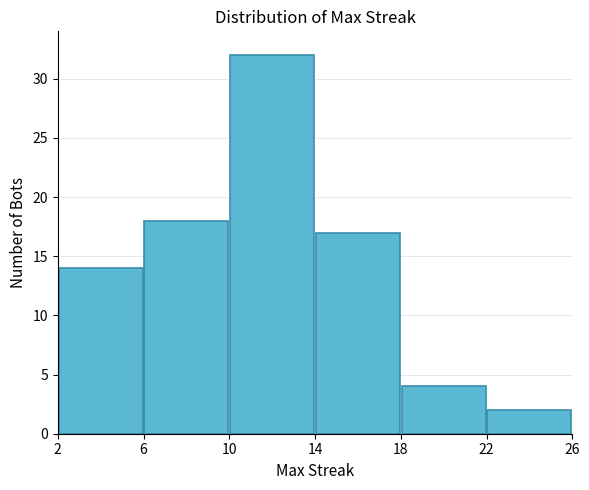

Reading left to right, list every bar in this chart as the range it spans on the x-axis followed by its height. The values are not printed on the chart, so give them approximately, as read against the axis.

2 to 6: 14
6 to 10: 18
10 to 14: 32
14 to 18: 17
18 to 22: 4
22 to 26: 2